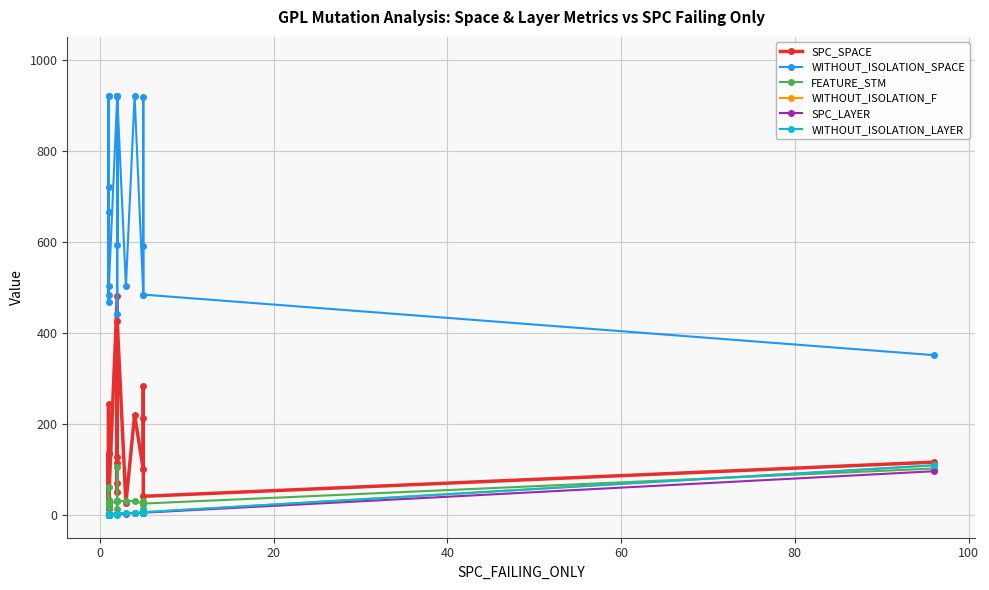

How many data points in SPC_LAYER are above 2?

7